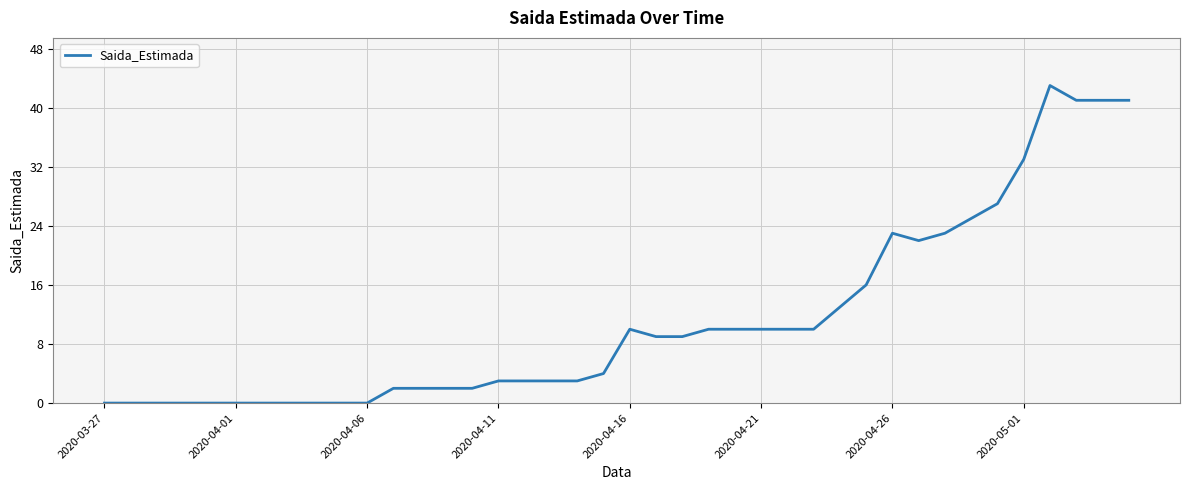

Is this an area chart (filled region under the line)?

No